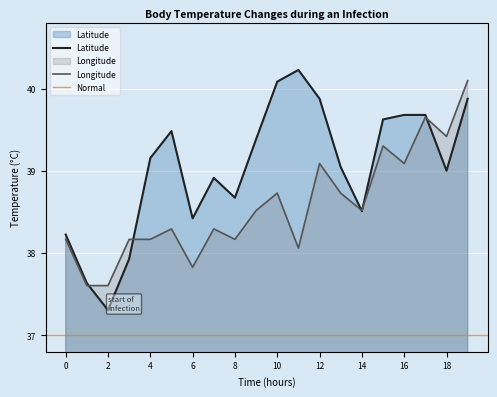

The value of Latitude at 16 is 39.7. True or false?

True